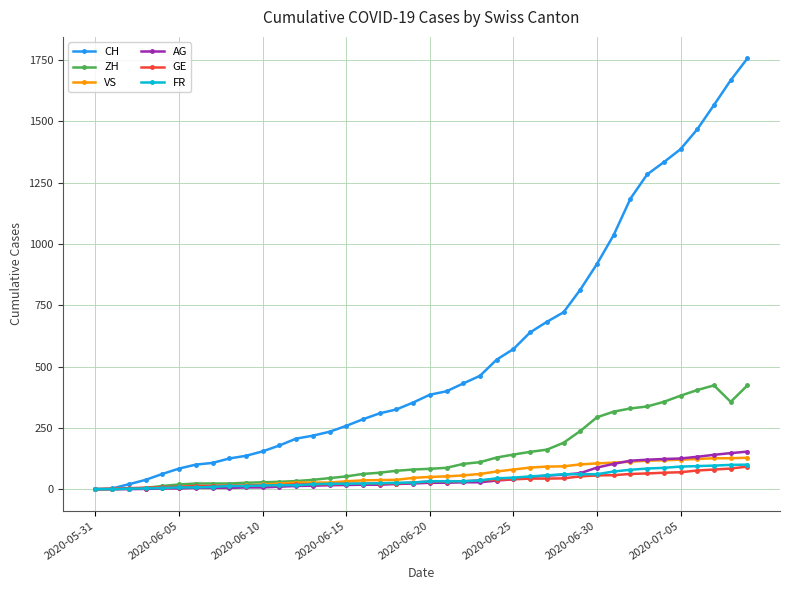

Which series has the widest spread of values?

CH